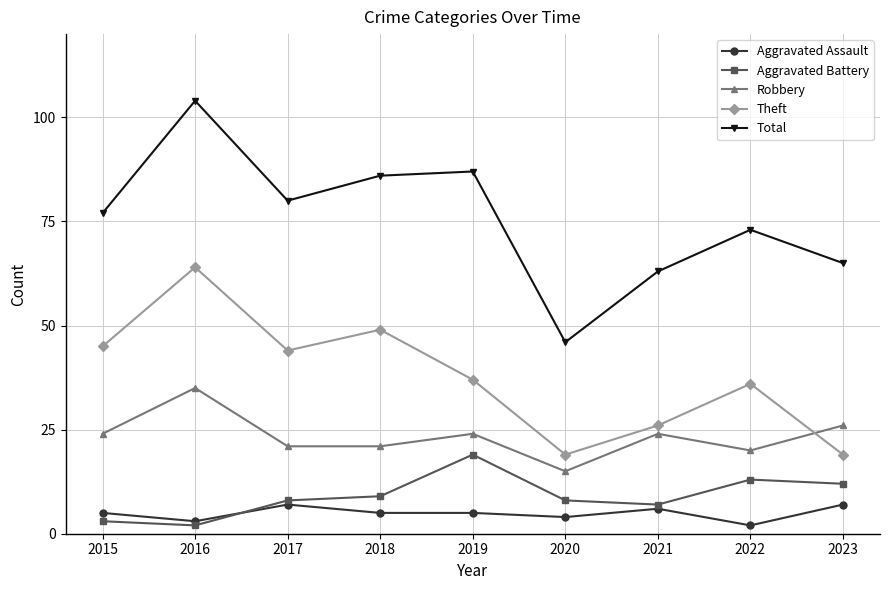

Is the value of Aggravated Battery at 2021 greater than the value of Robbery at 2018?

No